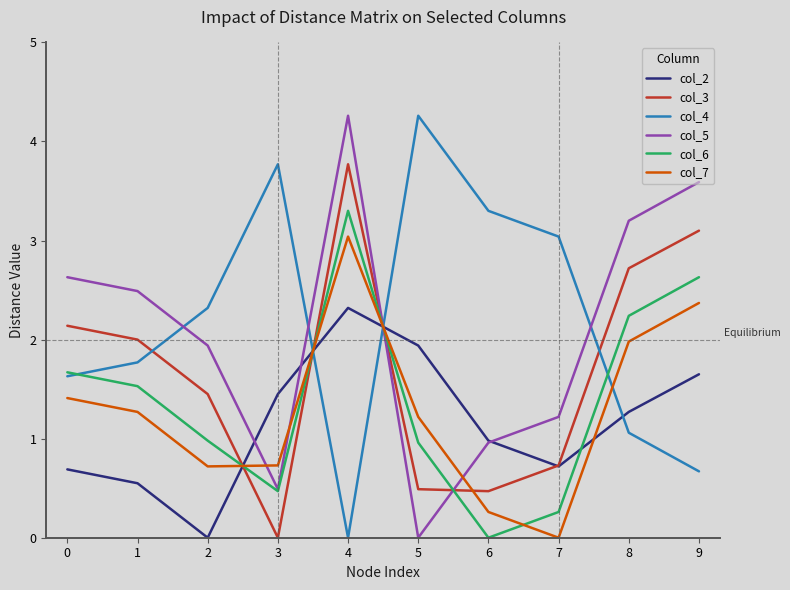

How many lines are shown in the chart?

6